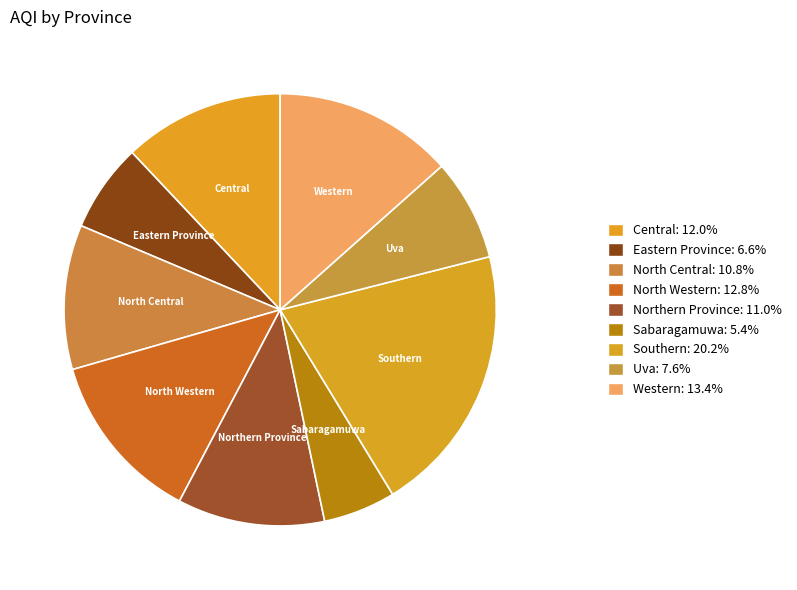

What percentage is the Uva slice, to the nearest percent?

8%